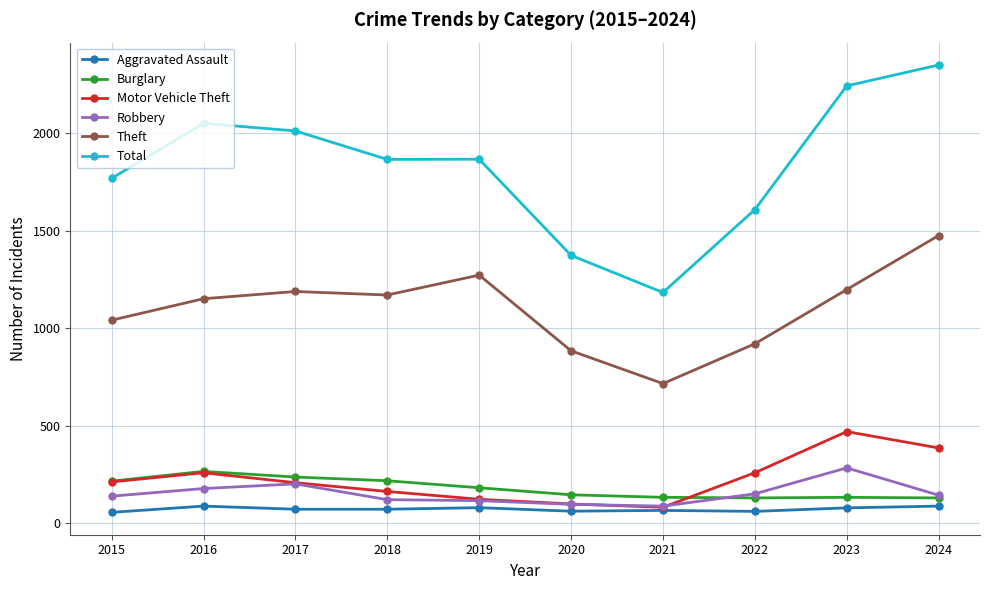

True or false: Motor Vehicle Theft has a value of 386 at 2024.

True